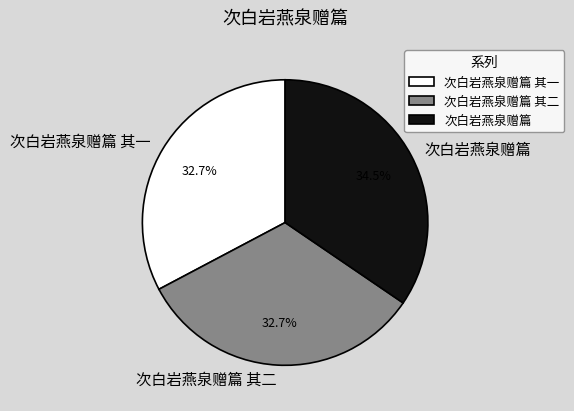

Combined, do 次白岩燕泉赠篇 and 次白岩燕泉赠篇 其一 account for over 50%?

Yes